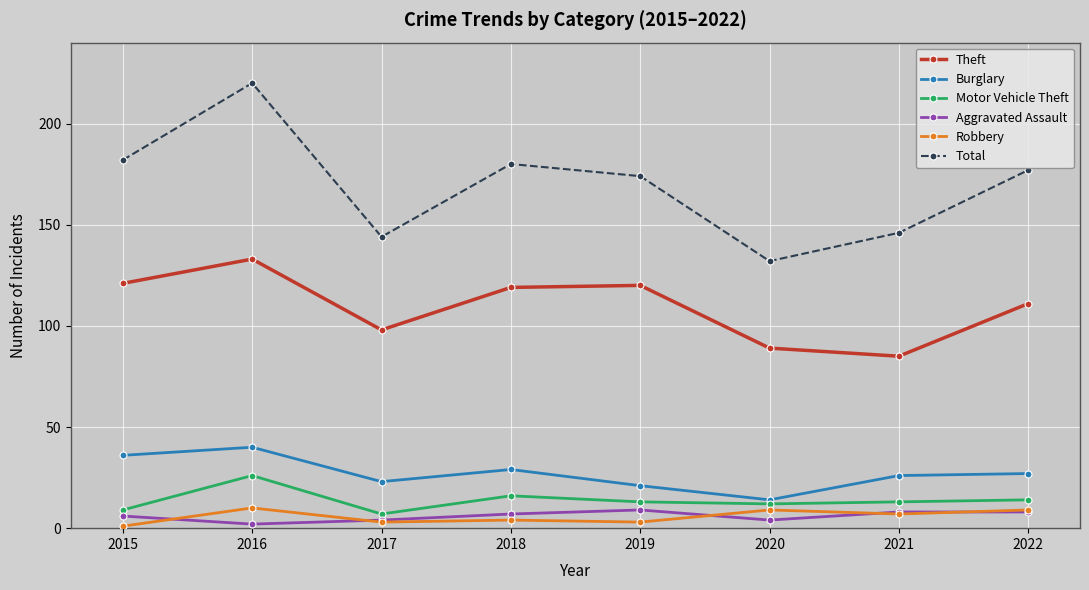

Reading right to left, what are all the values shown in this chart?

Theft: 111	85	89	120	119	98	133	121
Burglary: 27	26	14	21	29	23	40	36
Motor Vehicle Theft: 14	13	12	13	16	7	26	9
Aggravated Assault: 8	8	4	9	7	4	2	6
Robbery: 9	7	9	3	4	3	10	1
Total: 177	146	132	174	180	144	220	182